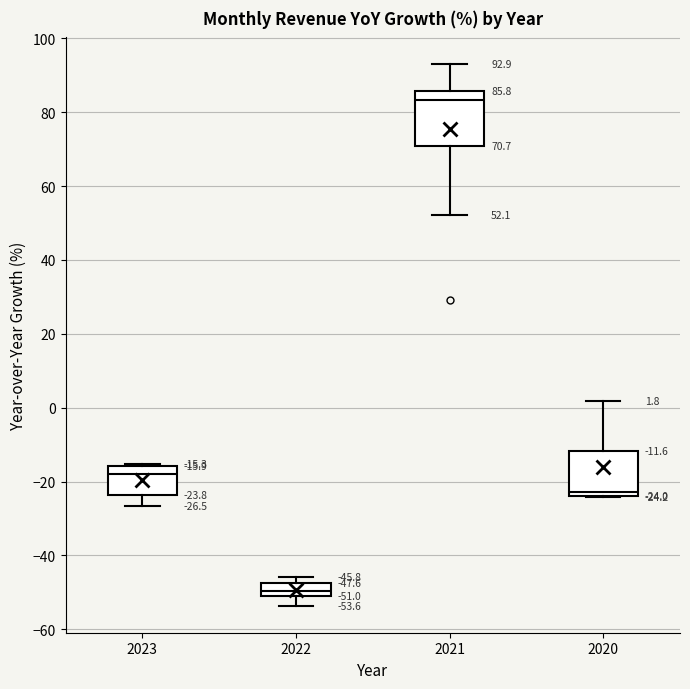

Which box has the highest median line?

2021